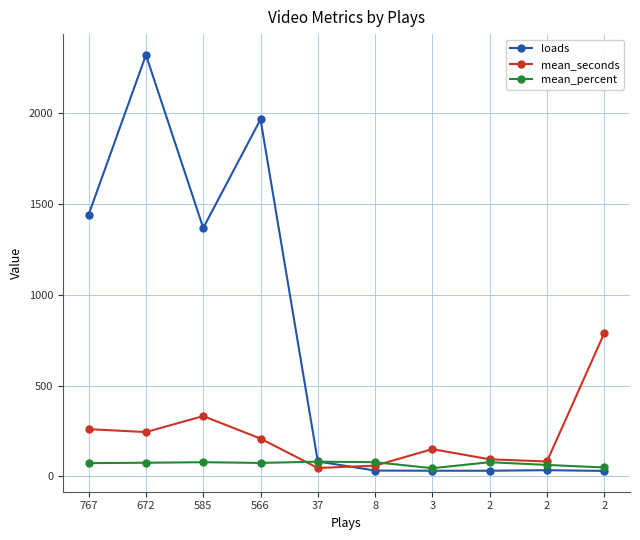

Between 566 and 2, which is larger?

566